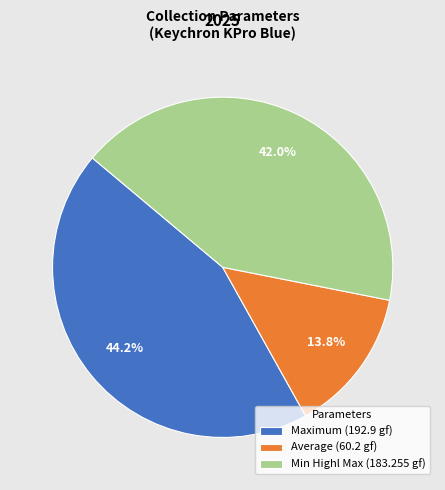

How many segments does this pie chart have?

3